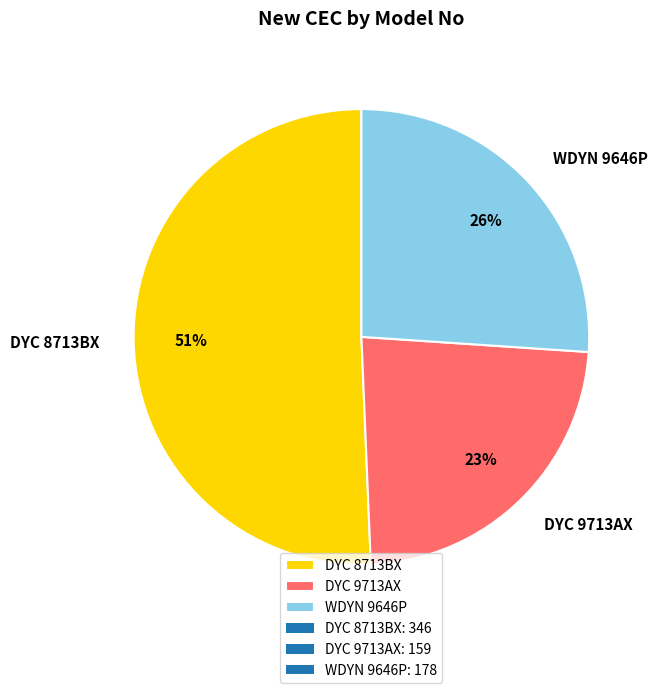

True or false: WDYN 9646P accounts for 26% of the total.

True